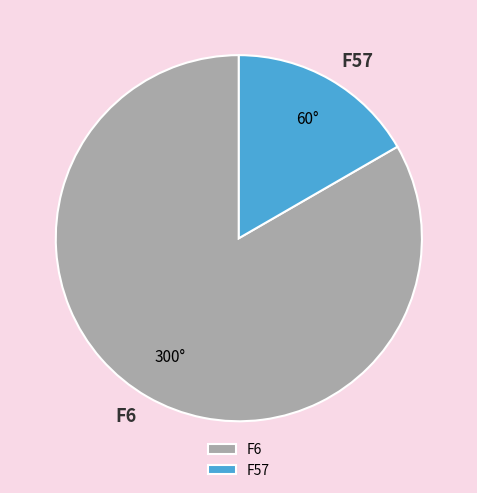

Which slice is the largest?

F6